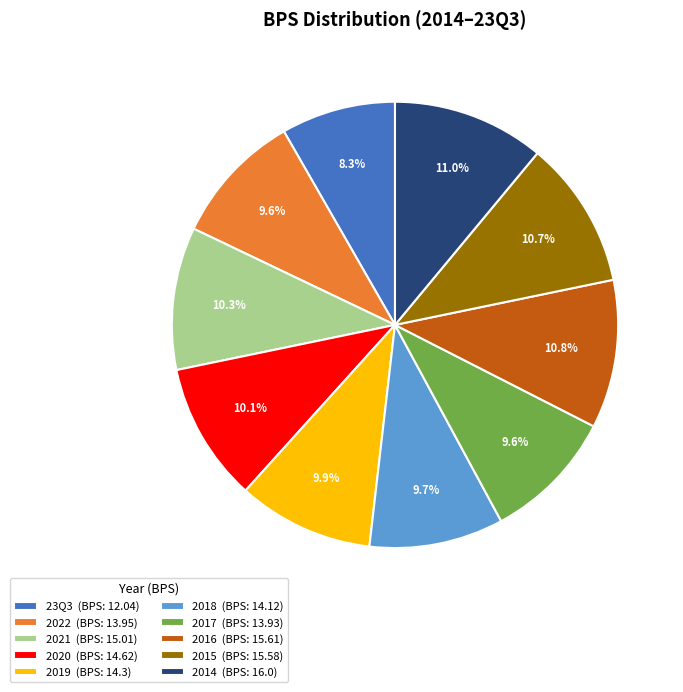

Which category has the smallest portion of the pie?

23Q3 (BPS: 12.04)